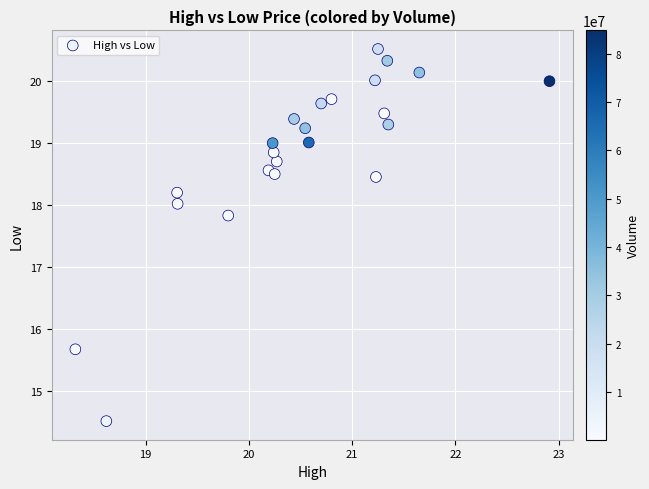

What is the range of X values (max minus min)?

4.6